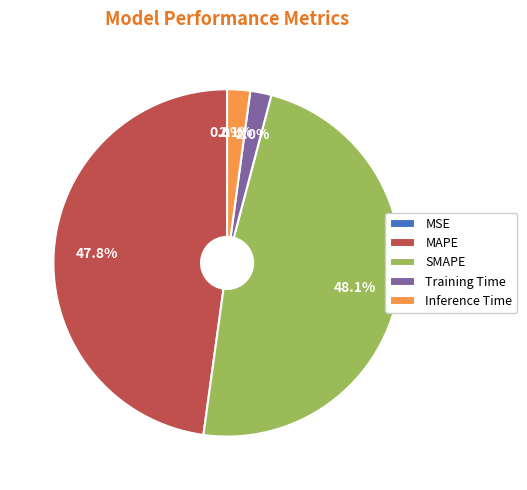

Does Inference Time account for over 50% of the chart?

No